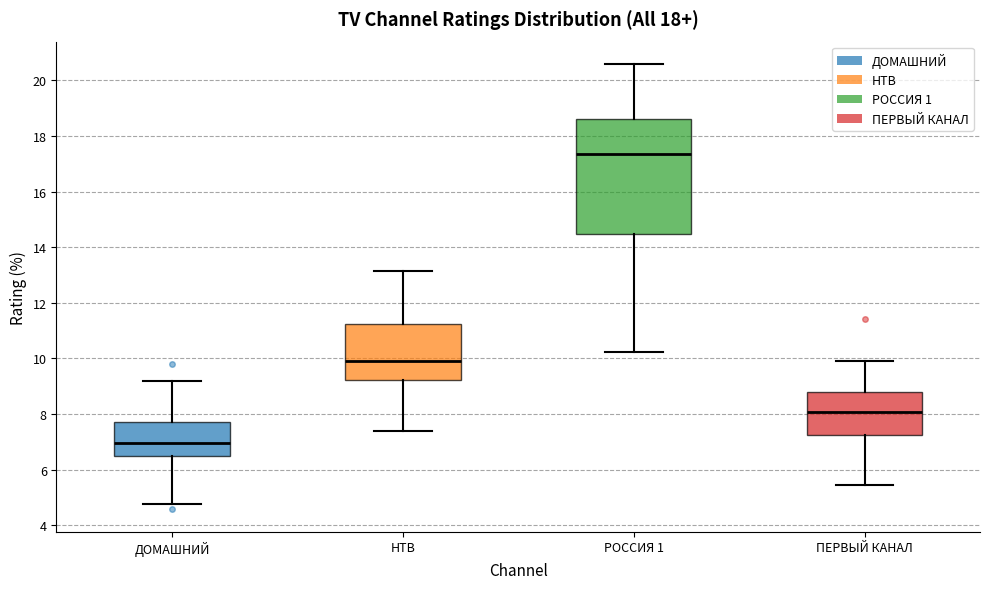

Reading left to right, read every box against the y-axis: the position of its median line, the range the box covers, and the ends of its whiskers. The values are not printed on the chart, so give them approximately, as read against the axis.

ДОМАШНИЙ: median 7.0, box 6.4 to 7.8, whiskers 4.8 to 9.2
НТВ: median 10.0, box 9.2 to 11.2, whiskers 7.4 to 13.2
РОССИЯ 1: median 17.4, box 14.4 to 18.6, whiskers 10.2 to 20.6
ПЕРВЫЙ КАНАЛ: median 8.0, box 7.2 to 8.8, whiskers 5.4 to 10.0